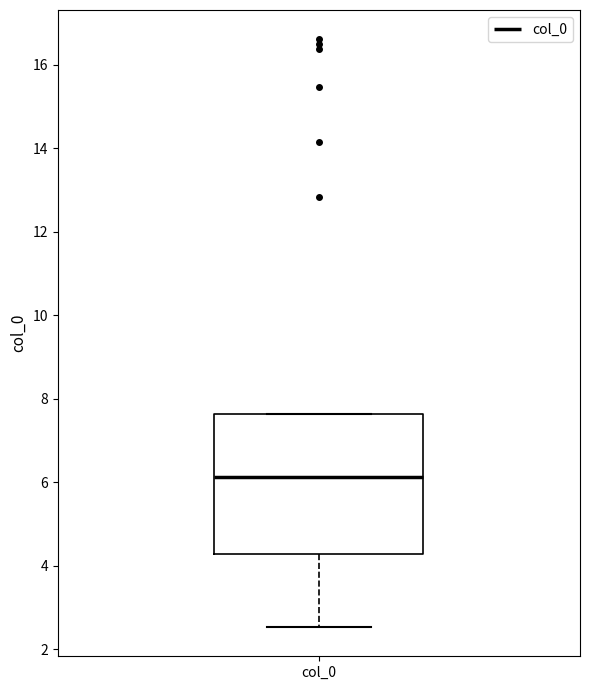

Where is the upper edge of the box for col_0 on the y-axis? The values are not printed on the chart, so give them approximately, as read against the axis.

7.6